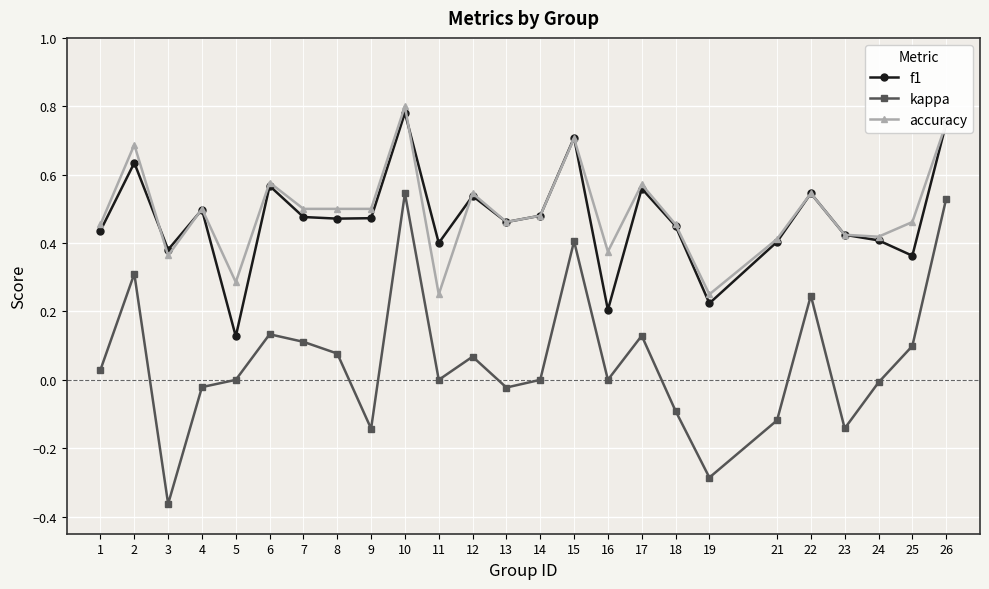

The f1 series shows 0.8 at 1. True or false?

False